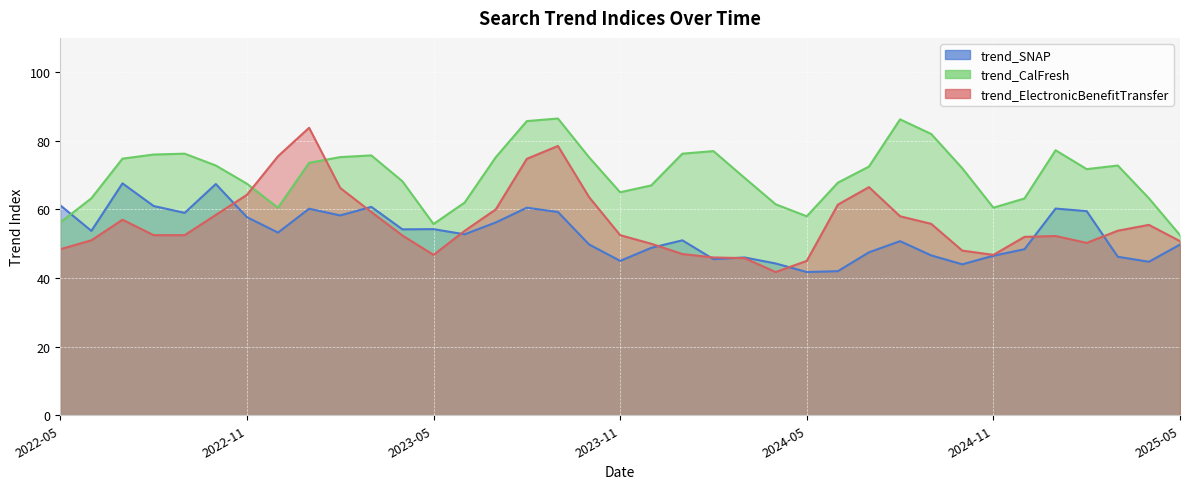

True or false: trend_SNAP has a value of 64.7 at 2024-02.

False